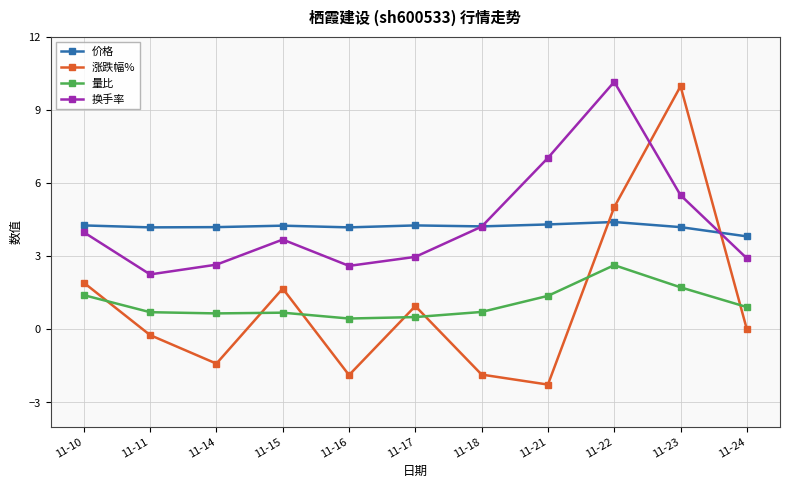

Where do 量比 and 涨跌幅% first cross each other?

11-10 and 11-11